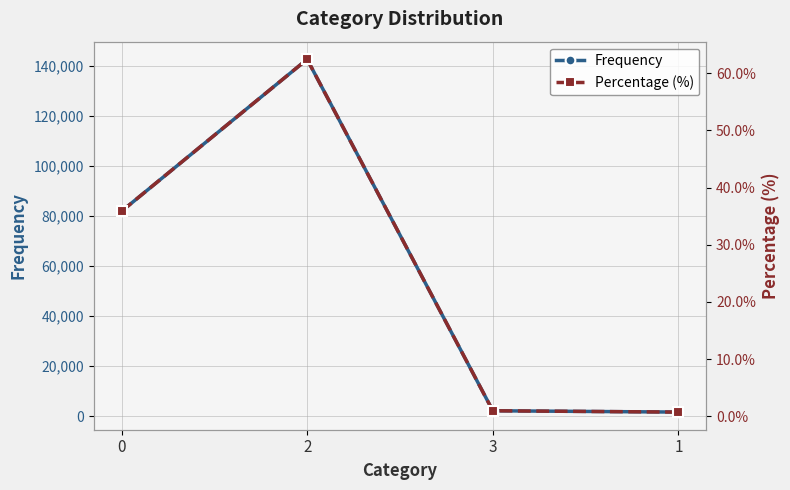

Count the number of categories in the chart.

4